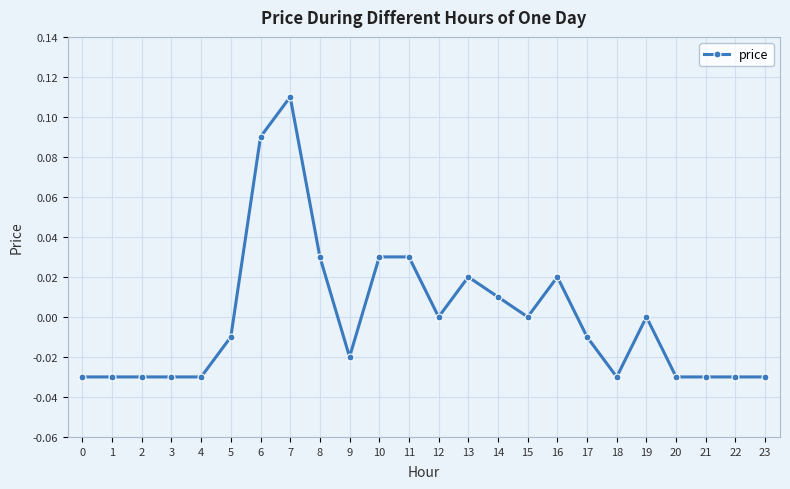

The value at 1 is -0.1. True or false?

False